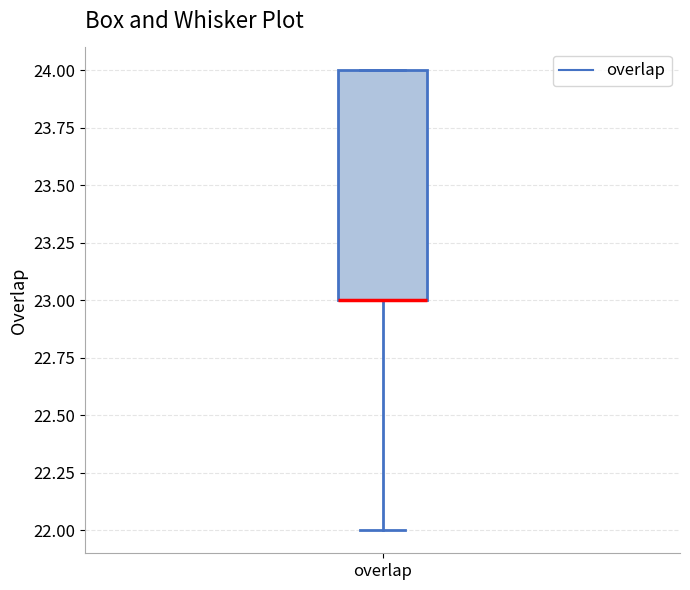

Where is the lower edge of the box for overlap on the y-axis? The values are not printed on the chart, so give them approximately, as read against the axis.

23